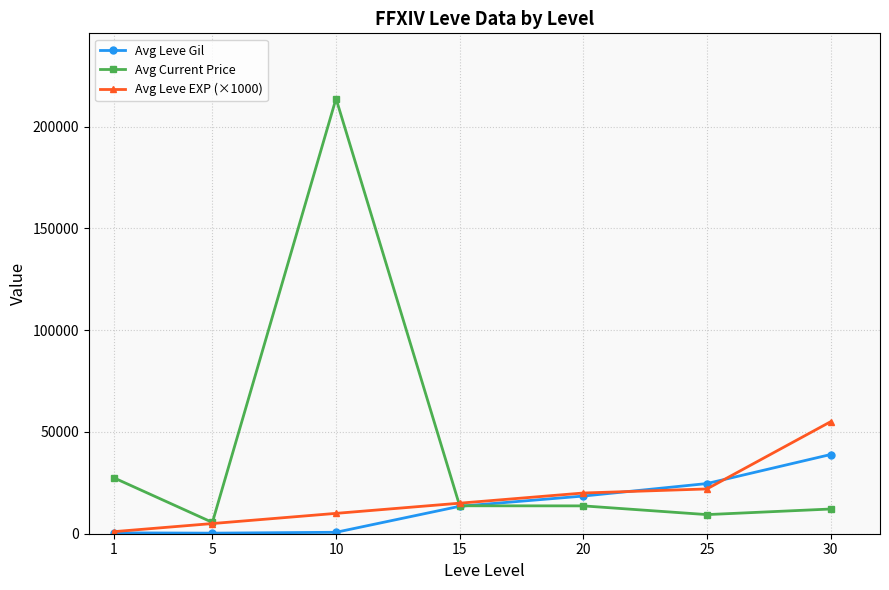

The Avg Leve EXP (×1000) series shows 36870 at 25. True or false?

False